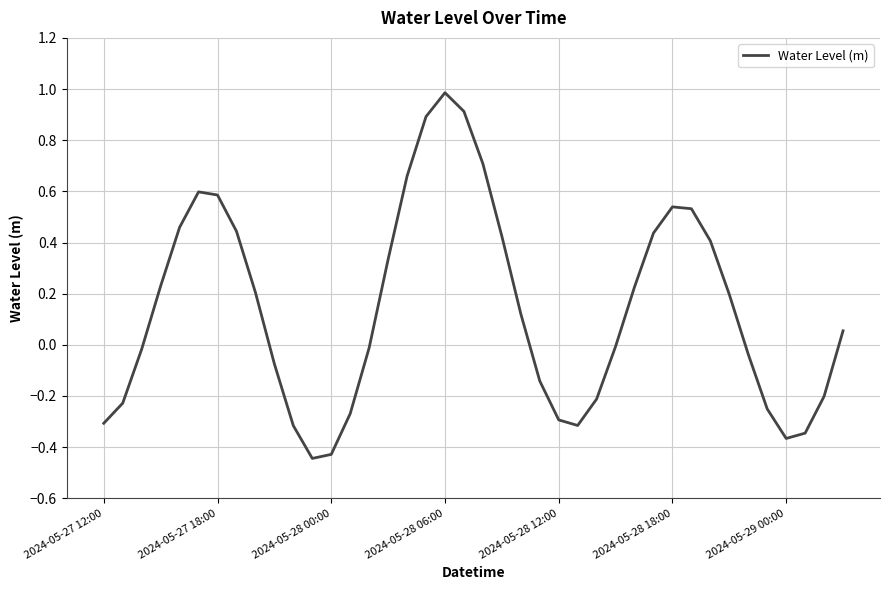

What is the difference between the maximum and minimum values?

1.4